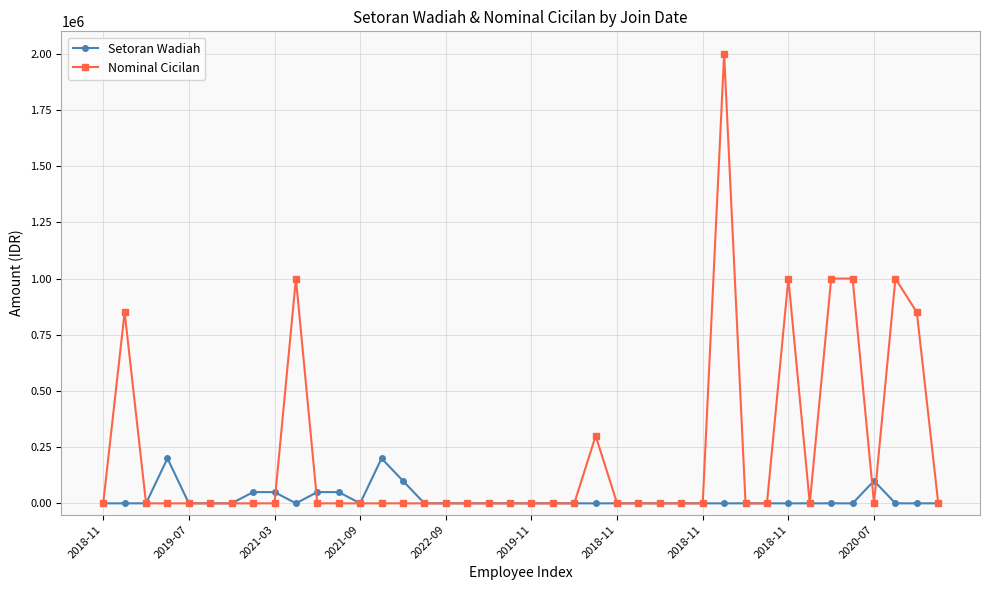

List the series in order of their peak value, highest first.

Nominal Cicilan, Setoran Wadiah